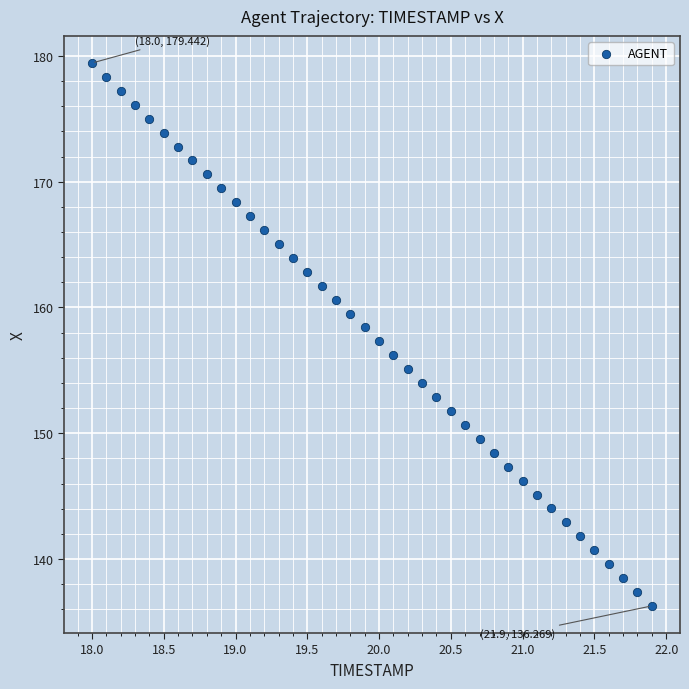

What is the range of Y values (max minus min)?

43.2